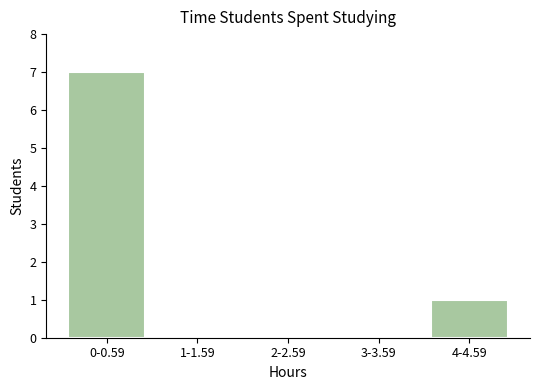

Reading right to left, what are all the values shown in this chart?

4-4.59=1	3-3.59=0	2-2.59=0	1-1.59=0	0-0.59=7